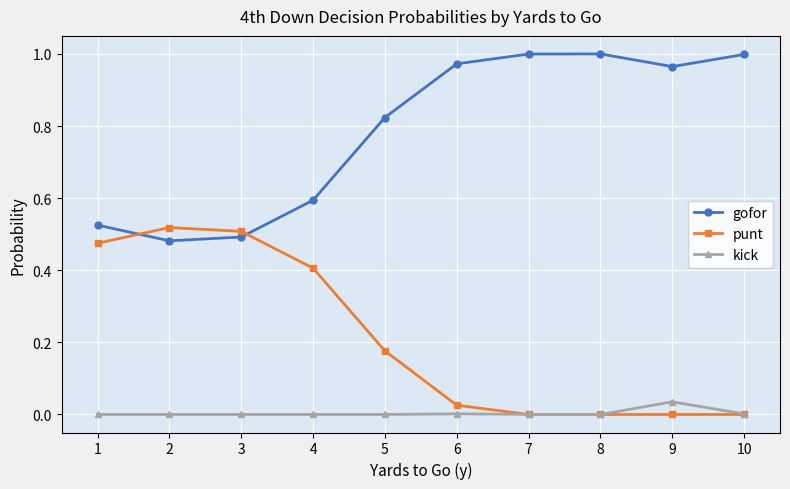

Is it true that gofor equals 1.6 at 6?

False